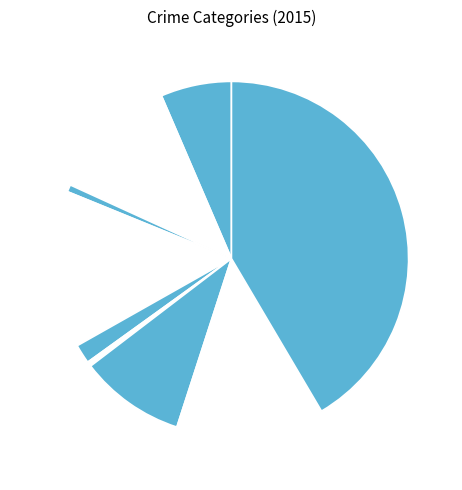

To the nearest percent, what is the average slice percentage?

11%